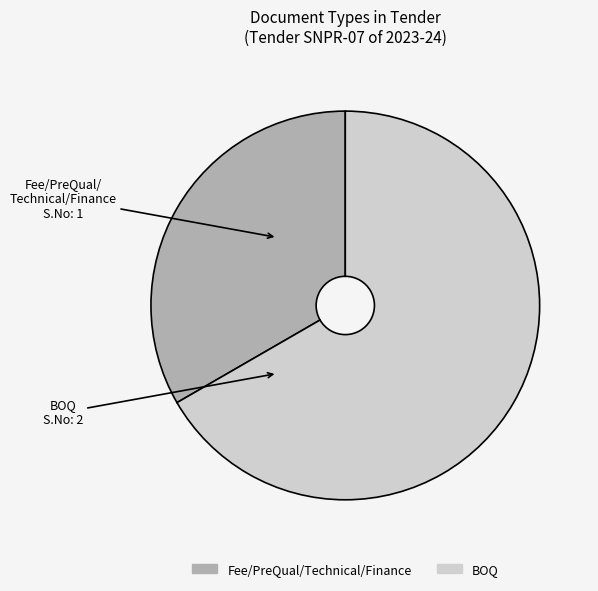

Is the sum of BOQ and Fee/PreQual/Technical/Finance greater than half?

Yes